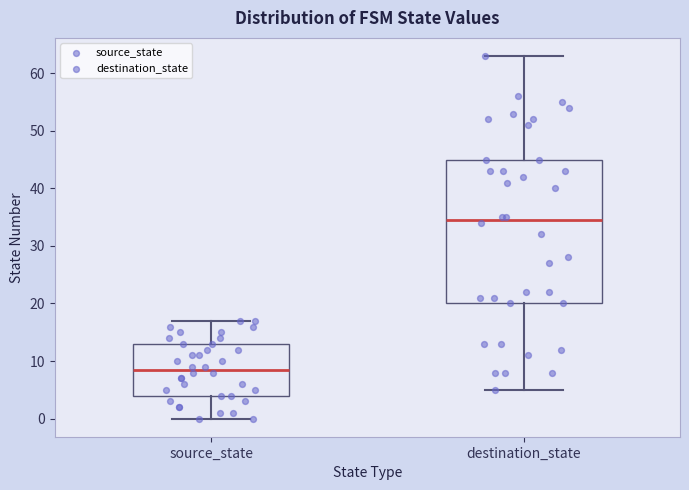

Comparing the boxes themselves (not the whiskers), which one is the tallest?

destination_state